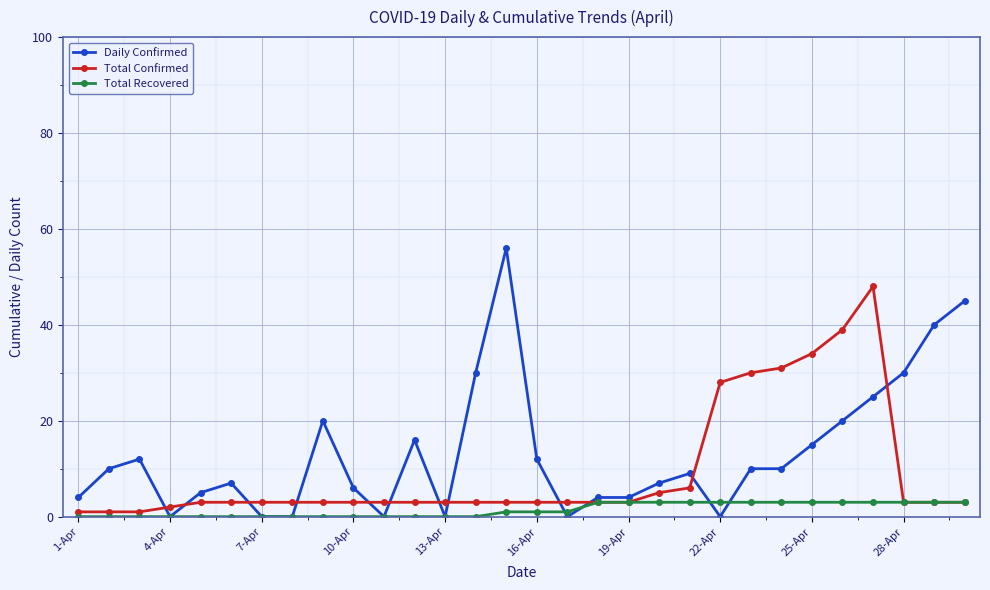

What is the highest value of the Total Confirmed series?

48